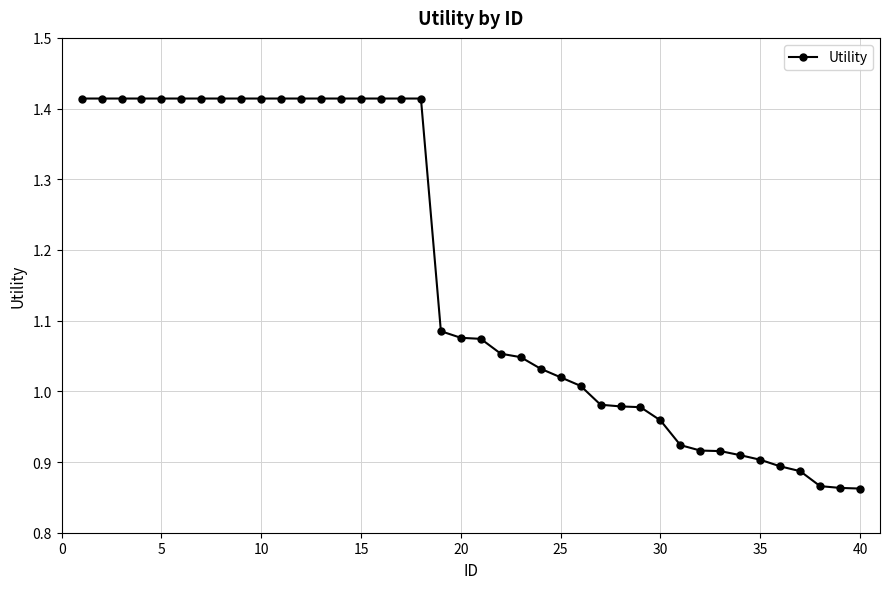

What is the average value?

1.2